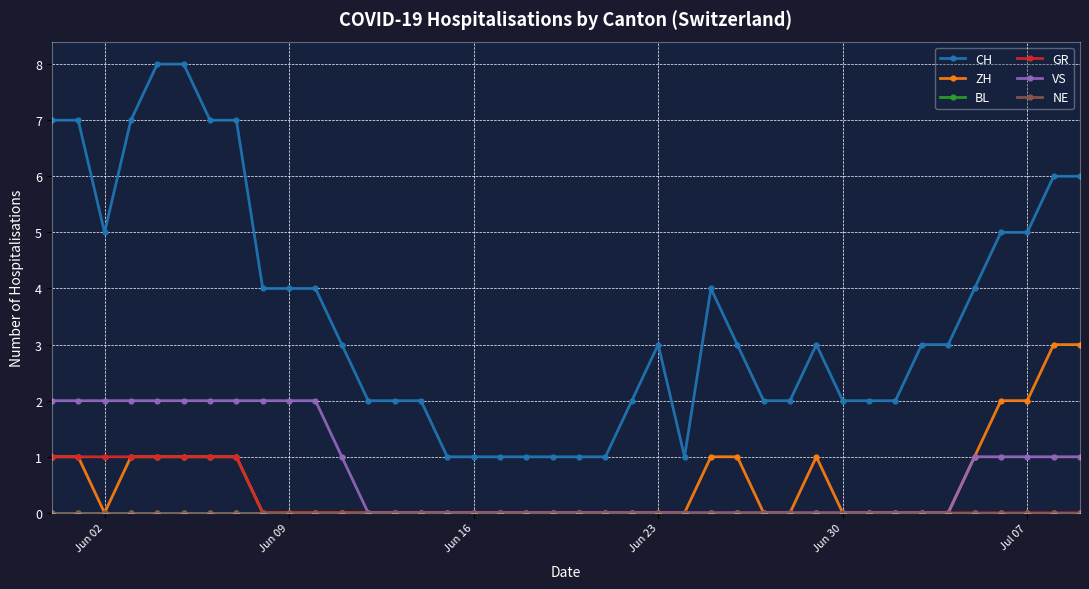

Is this an area chart (filled region under the line)?

No